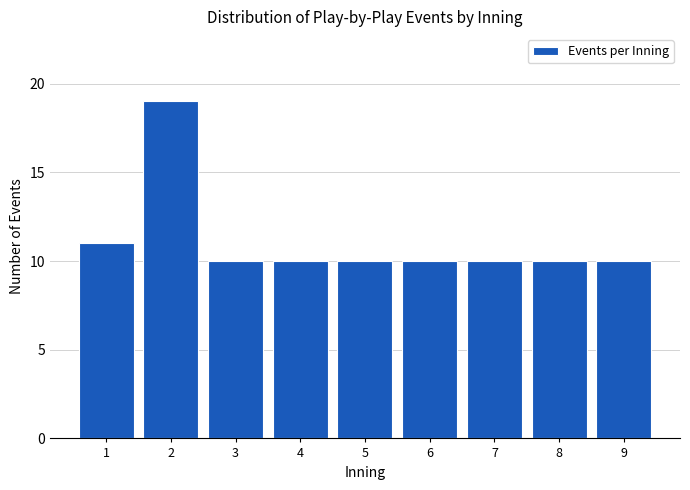

Reading right to left, list all the values displayed in this chart.

10	10	10	10	10	10	10	19	11